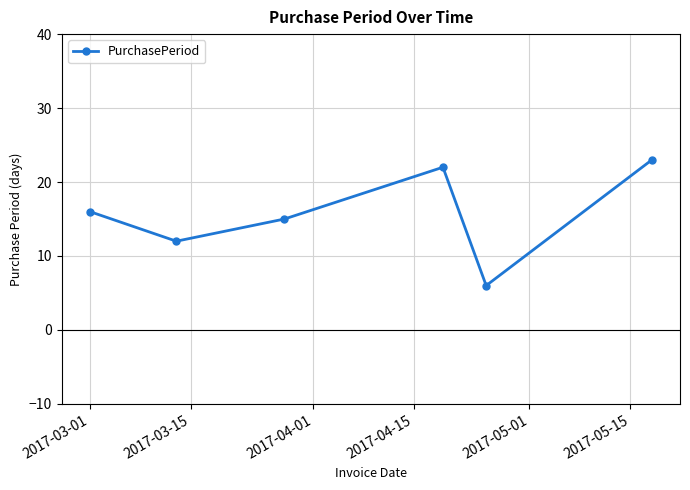

How many points are lower than both their immediate neighbors (excluding endpoints)?

2